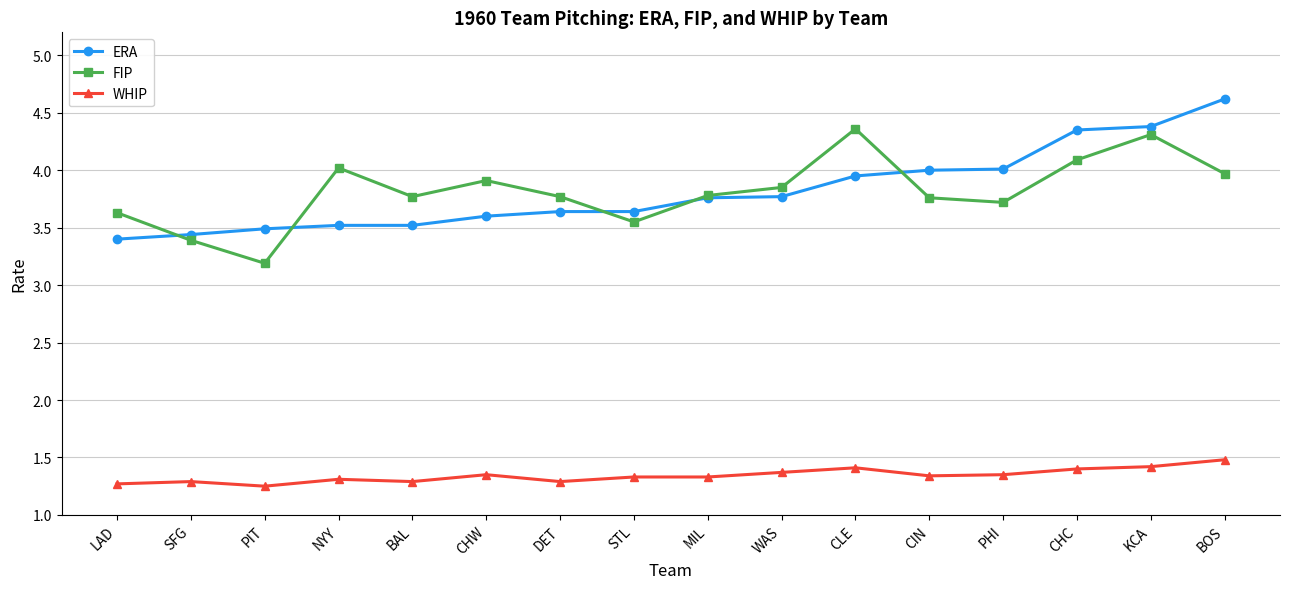

Which category has the highest value across all series?

BOS